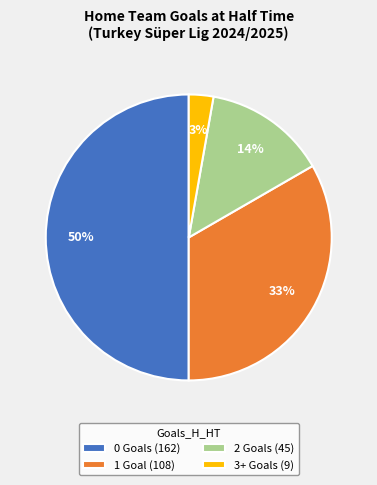

Which category has the smallest portion of the pie?

3+ Goals (9)